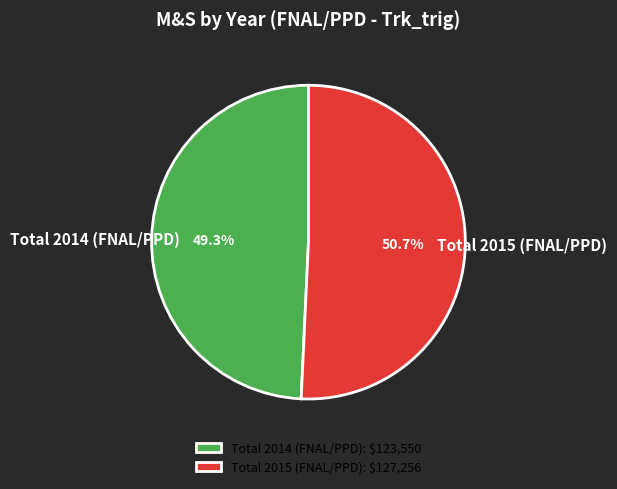

Does Total 2015 (FNAL/PPD) account for over 50% of the chart?

Yes